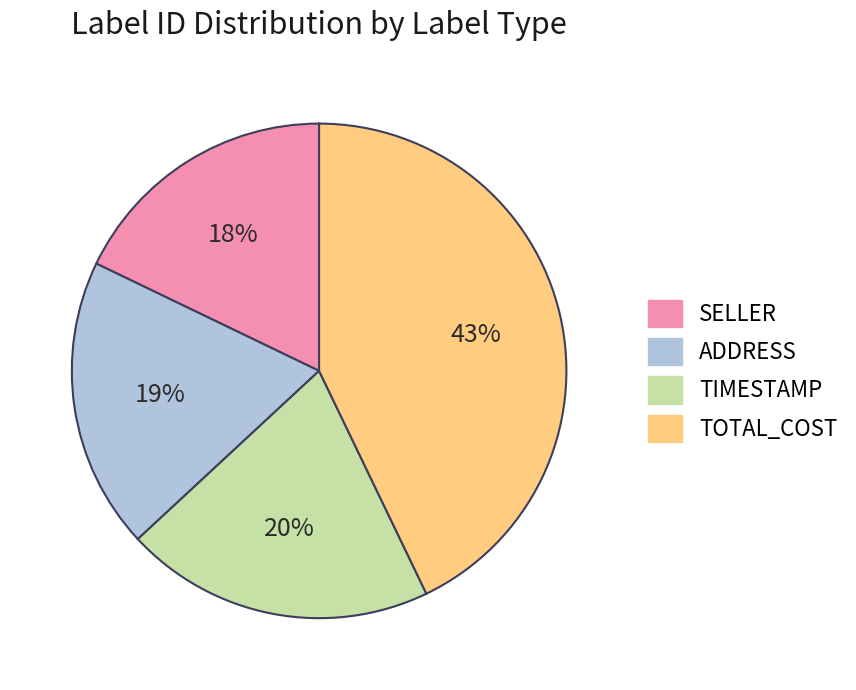

Is there a majority slice in this chart?

No